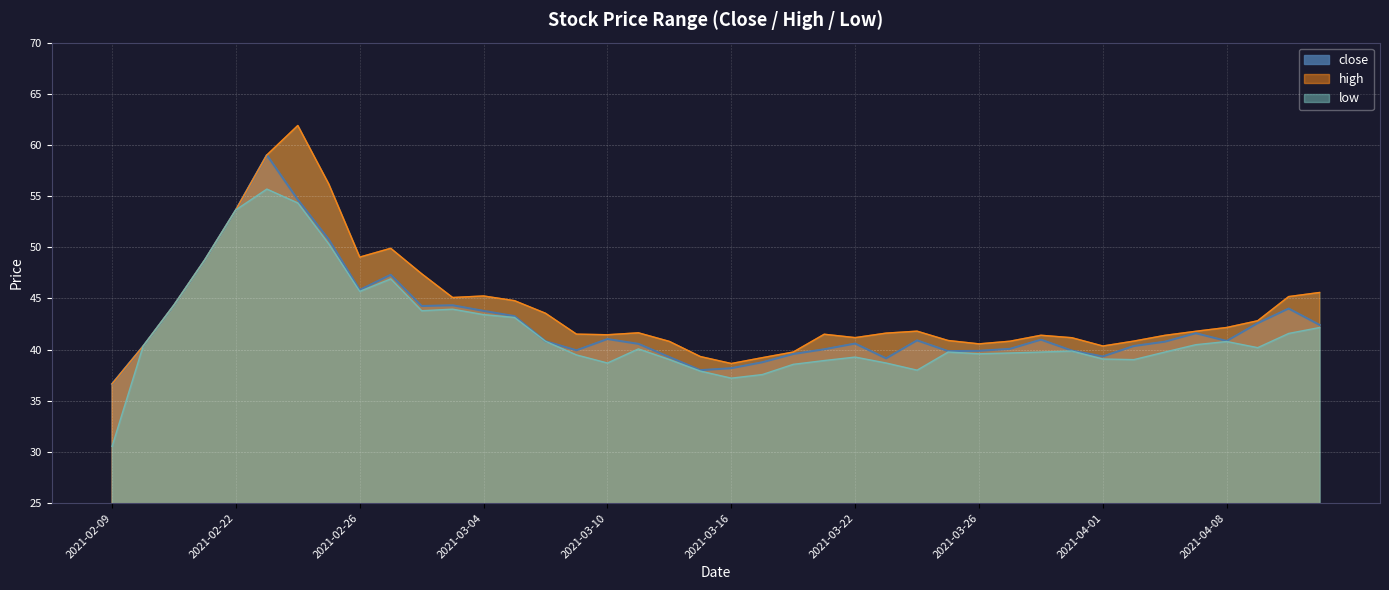

What is the spread (max minus min) of values at 2021-03-19?

2.6